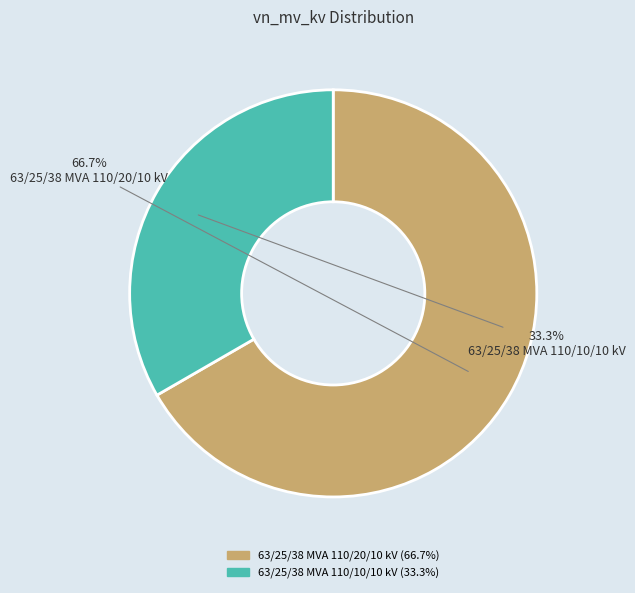

Do 63/25/38 MVA 110/20/10 kV and 63/25/38 MVA 110/10/10 kV together represent more than half of the pie?

Yes